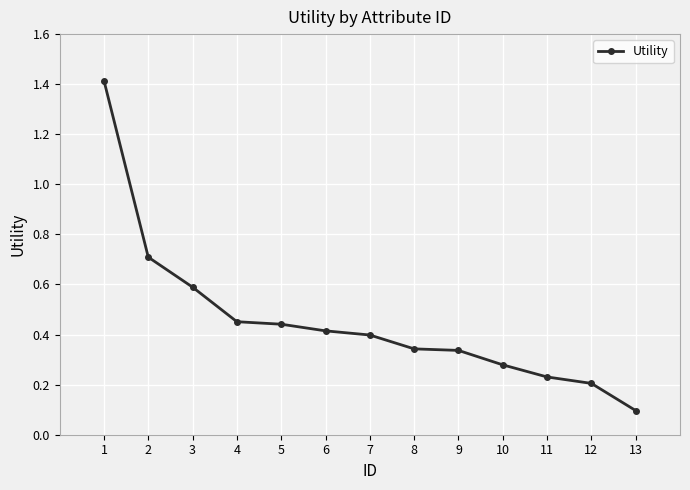

What is the maximum value shown in the chart?

1.4